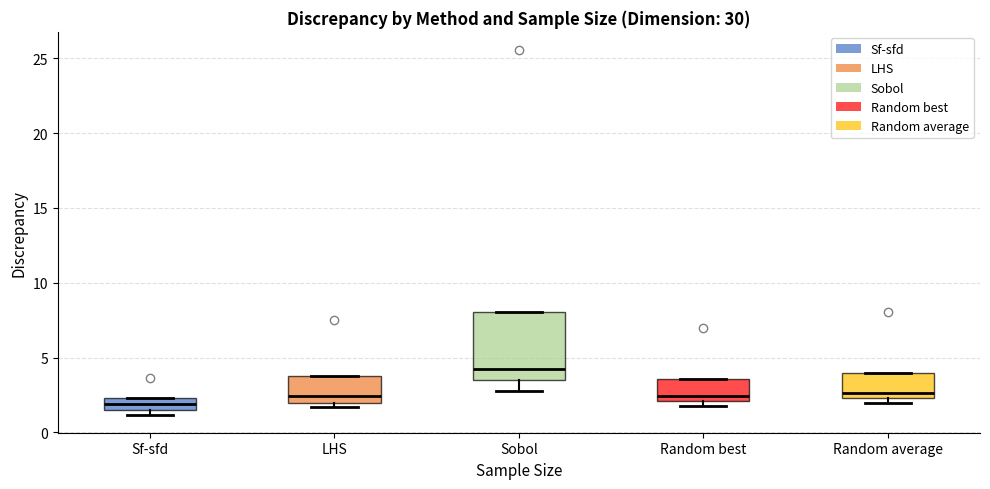

Comparing the boxes themselves (not the whiskers), which one is the tallest?

Sobol